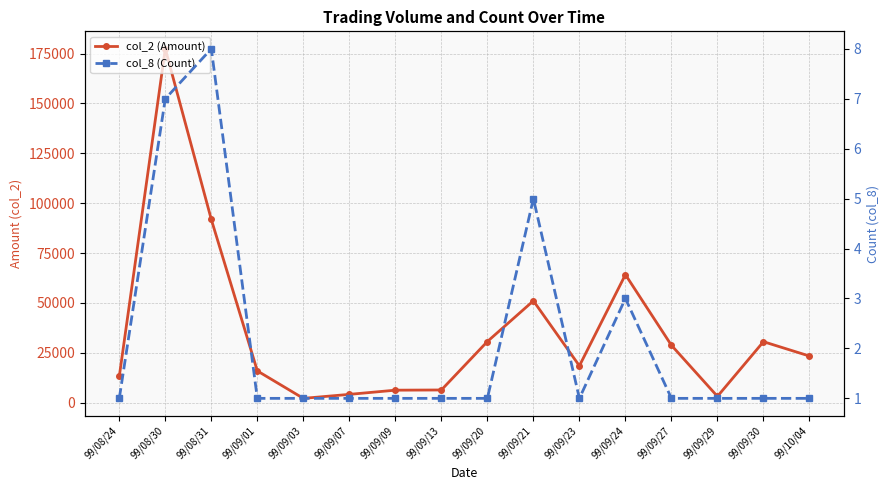

At which category is the sum across all series the highest?

99/08/30